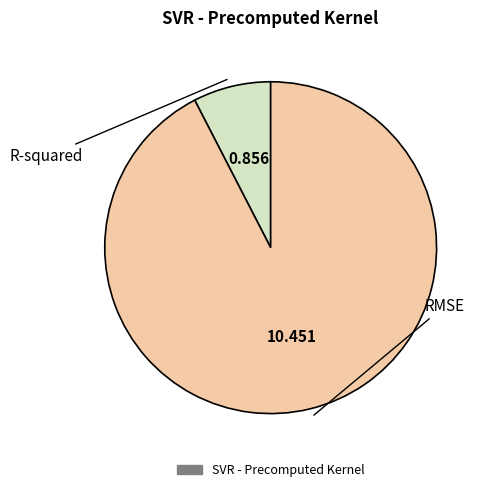

Does any single category account for the majority?

Yes